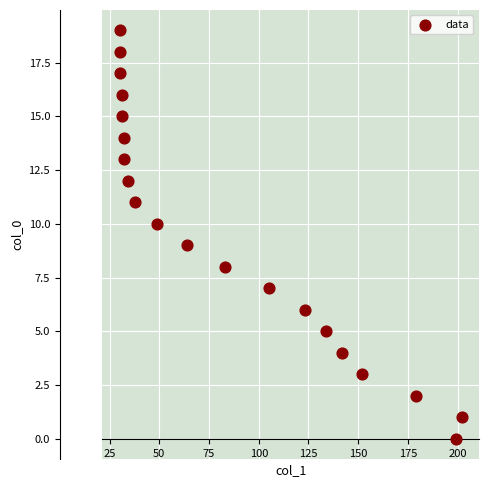

What is the range of X values (max minus min)?

172